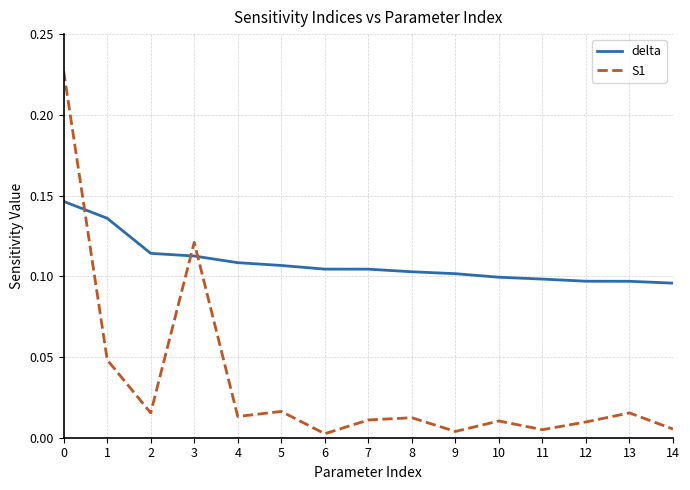

List the series in order of their overall mean, lowest first.

S1, delta